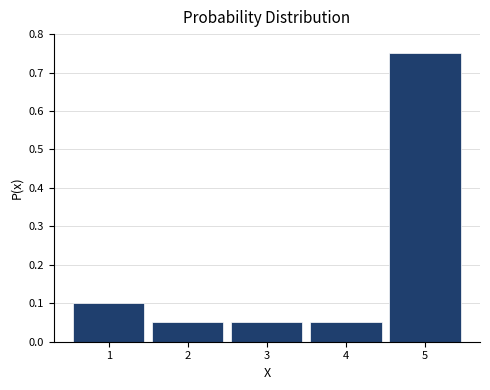

True or false: the data shows 0.5 at 5.

False